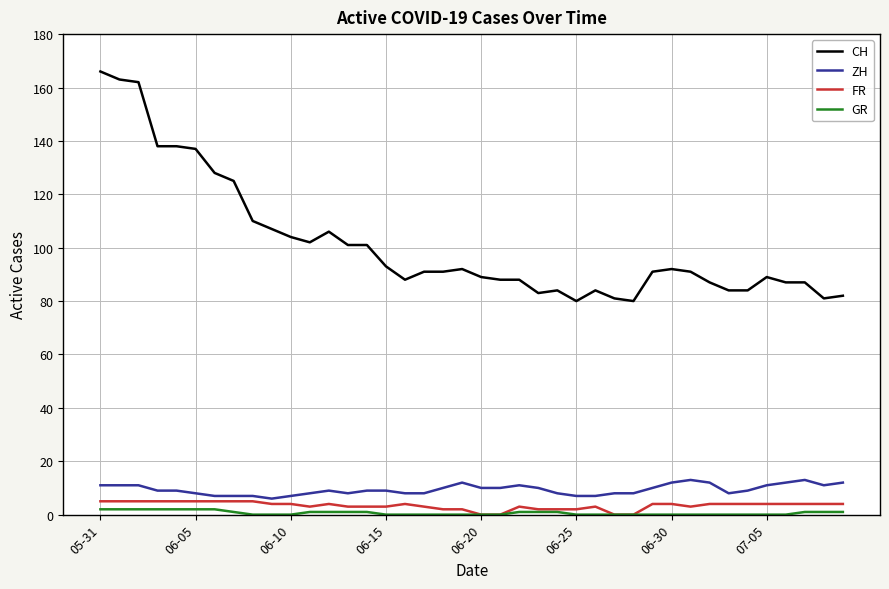

Which series has the widest spread of values?

CH